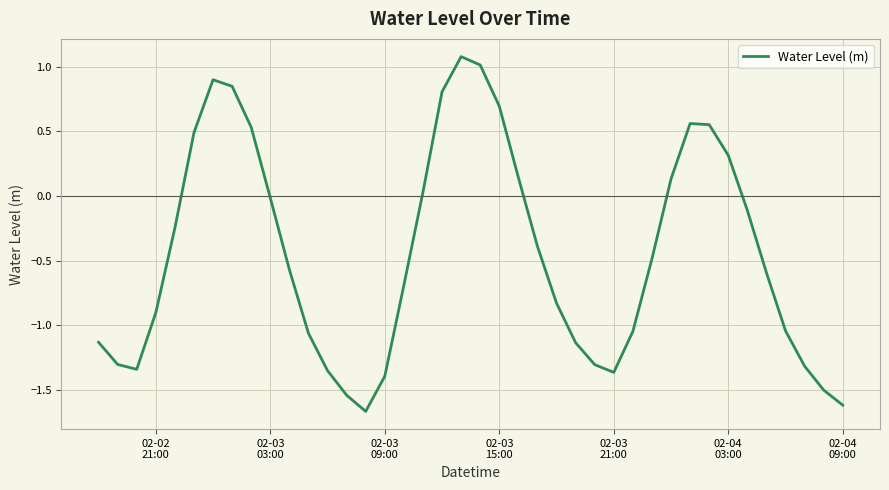

What is the difference between the maximum and minimum values?

2.7